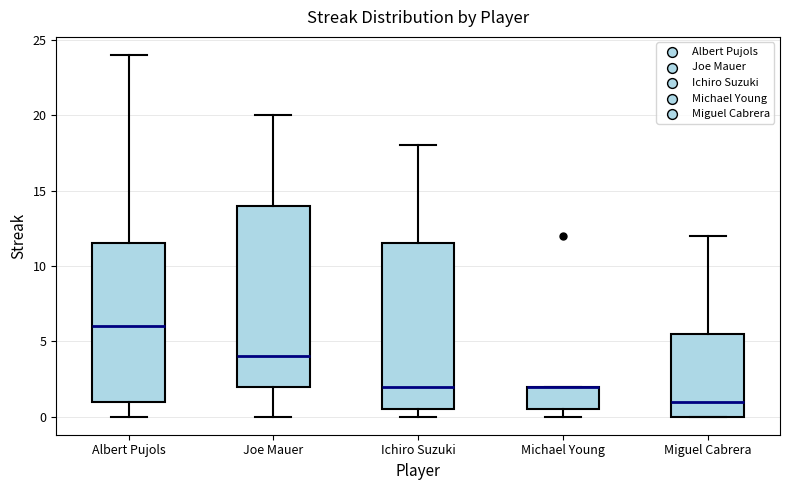

Which box is the tallest, from its lower edge to its upper edge?

Joe Mauer